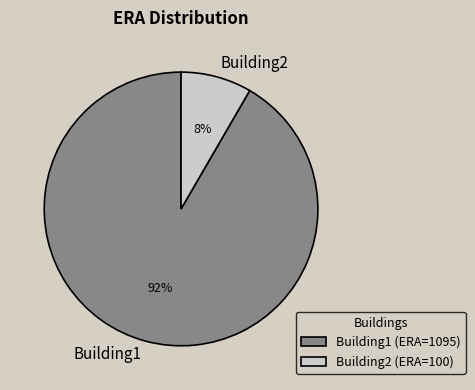

To the nearest percent, what is the average slice percentage?

50%